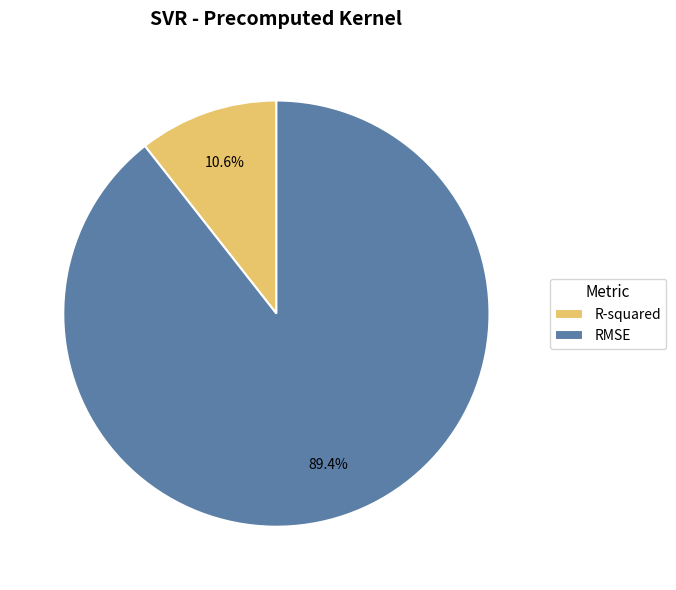

What percentage is the R-squared slice, to the nearest percent?

11%